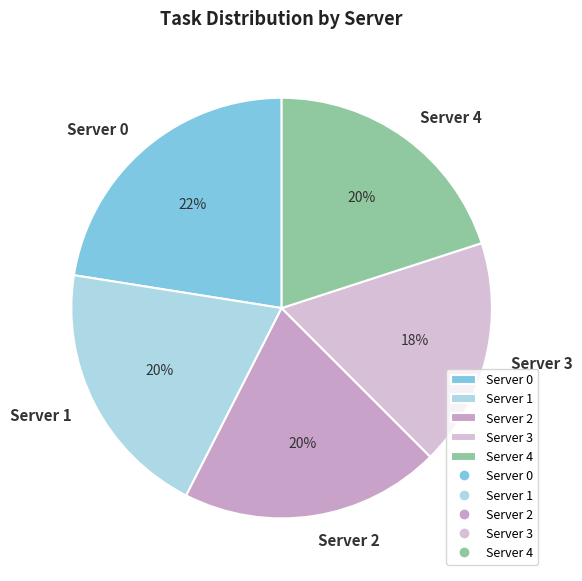

Between Server 1 and Server 0, which is larger?

Server 0